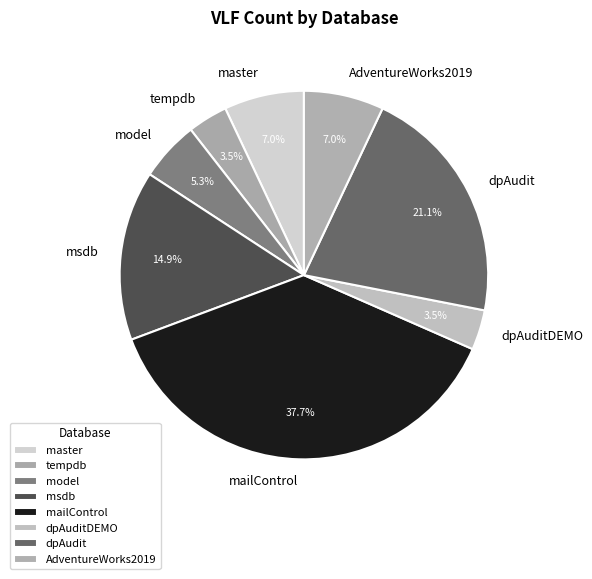

How much of the chart is everything except tempdb?

96.5%